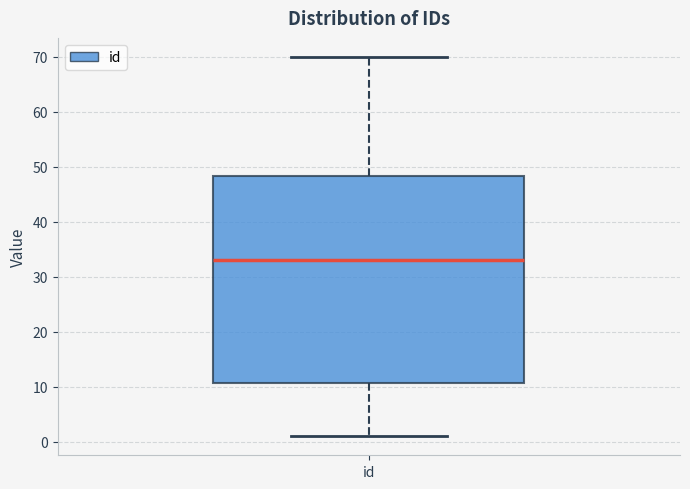

Read this box plot against the y-axis: the position of the median line, the range covered by the box, and the ends of both whiskers. The values are not printed on the chart, so give them approximately, as read against the axis.

median 33, box 11 to 48, whiskers 1 to 70